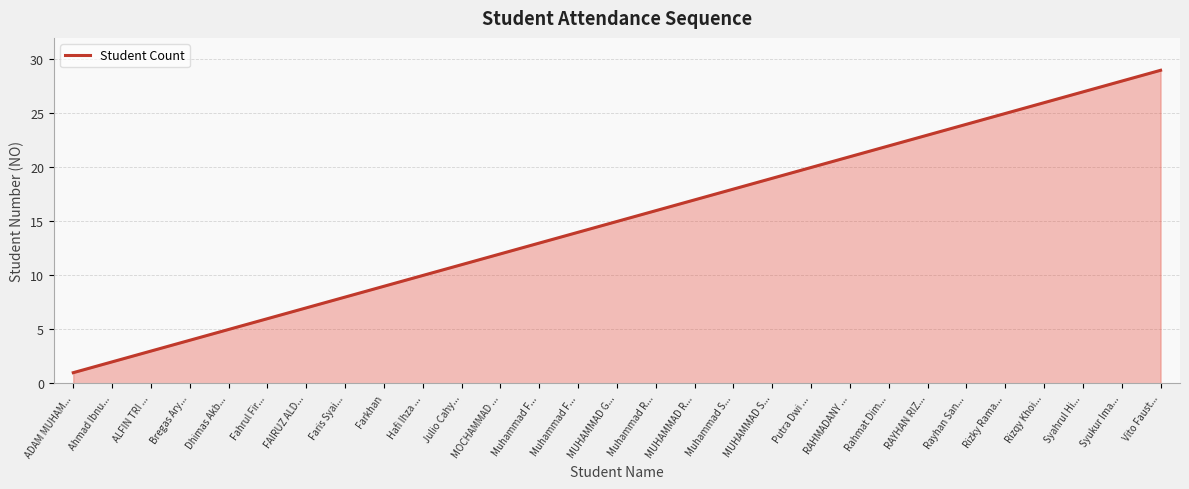

Rank the categories by value from lowest to highest.

ADAM MUHAM..., Ahmad Ibnu..., ALFIN TRI ..., Bregas Ary..., Dhimas Akb..., Fahrul Fir..., FAIRUZ ALD..., Faris Syai..., Farkhan, Hafi Ihza ..., Julio Cahy..., MOCHAMMAD ..., Muhammad F..., Muhammad F..., MUHAMMAD G..., Muhammad R..., MUHAMMAD R..., Muhammad S..., MUHAMMAD S..., Putra Dwi ..., RAHMADANY ..., Rahmat Dim..., RAYHAN RIZ..., Rayhan San..., Rizky Rama..., Rizqy Khoi..., Syahrul Hi..., Syukur Ima..., Vito Faust...